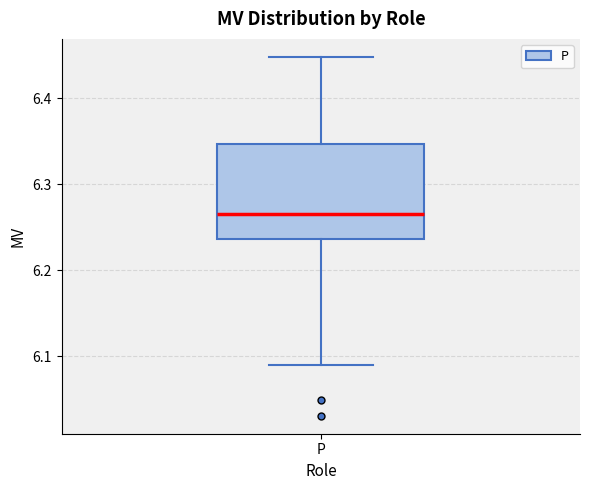

Read this box plot against the y-axis: the position of the median line, the range covered by the box, and the ends of both whiskers. The values are not printed on the chart, so give them approximately, as read against the axis.

median 6.27, box 6.24 to 6.35, whiskers 6.09 to 6.45